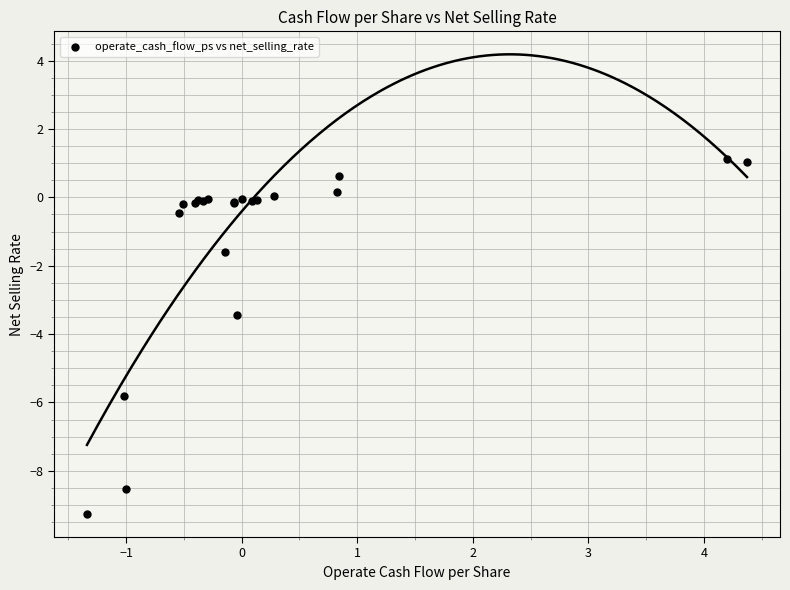

What Y value in the scatter plot is closest to -4?

-3.4